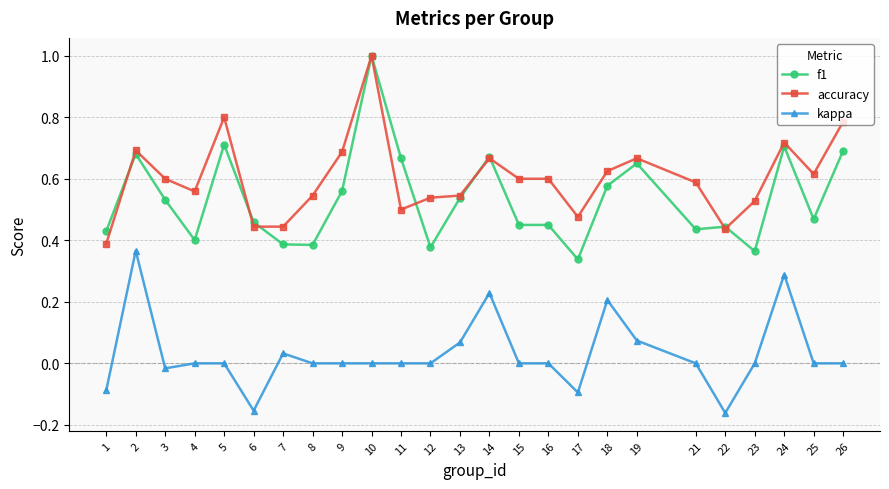

The accuracy series shows 0.3 at 7. True or false?

False